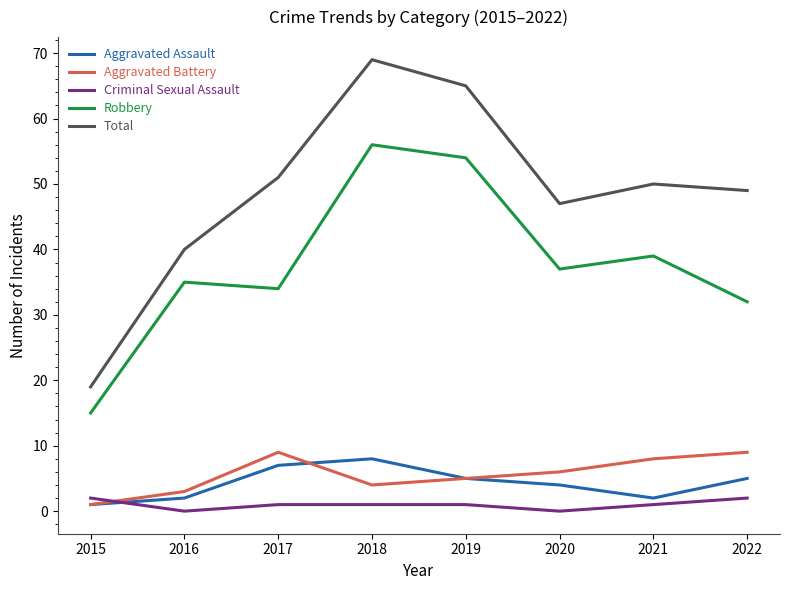

What is the difference between the maximum and minimum values in the Aggravated Battery series?

8